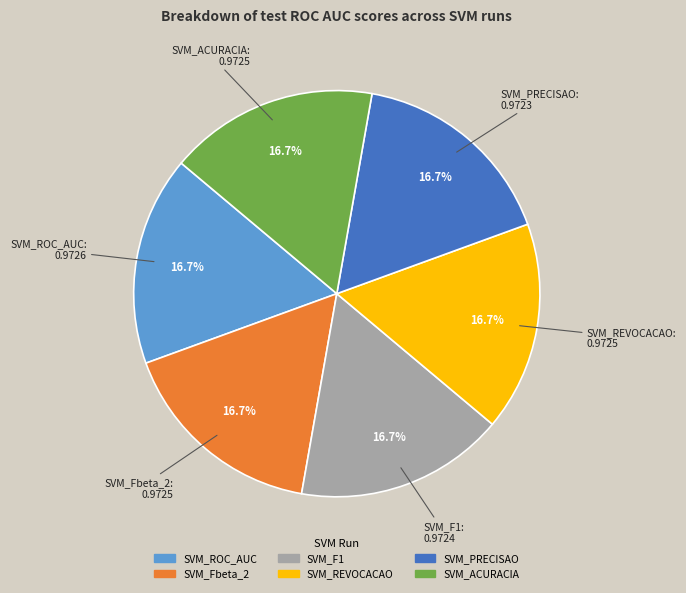

To the nearest percent, what portion does SVM_Fbeta_2 represent?

17%